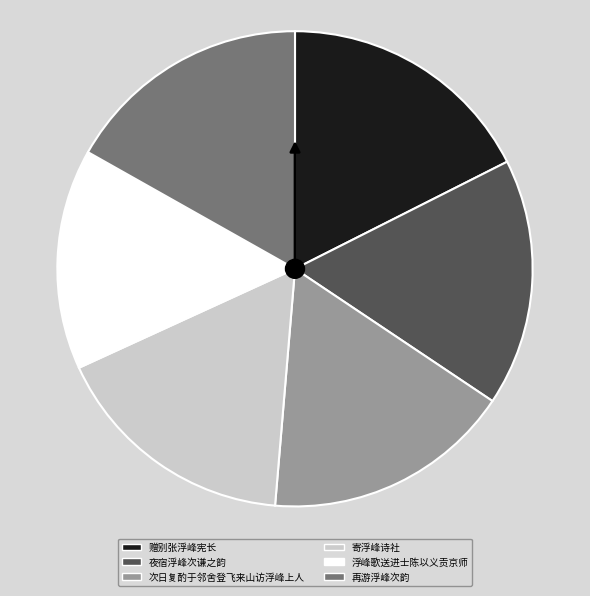

Do 再游浮峰次韵 and 赠别张浮峰宪长 together represent more than half of the pie?

No